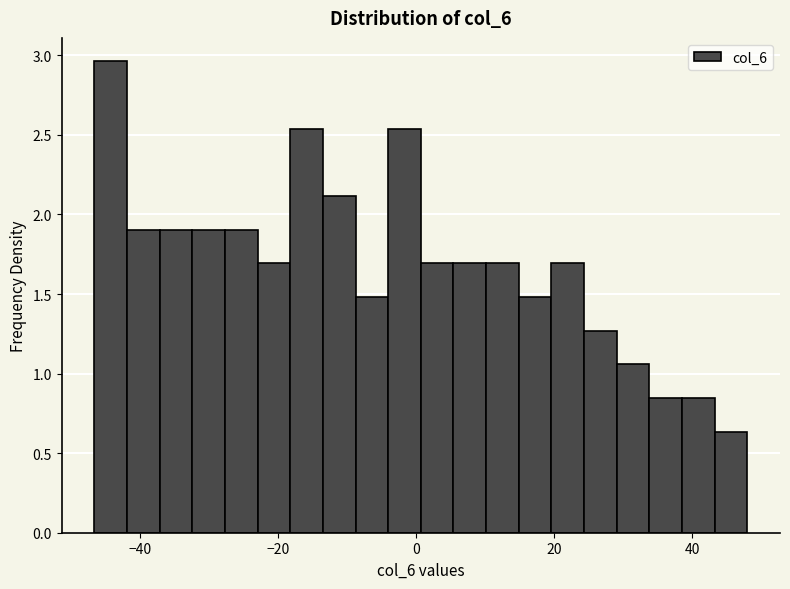

Around what value on the x-axis is the tallest bar? Give the approximate position of its centre, as read against the axis.

-44